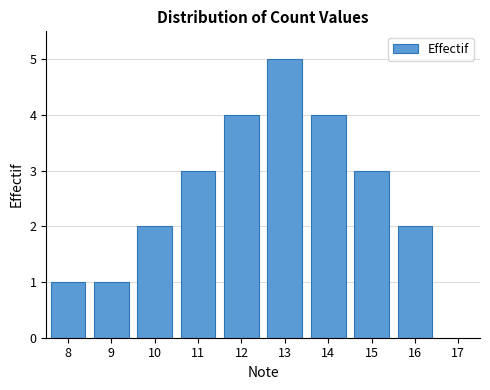

Reading left to right, extract all data points from this chart.

1	1	2	3	4	5	4	3	2